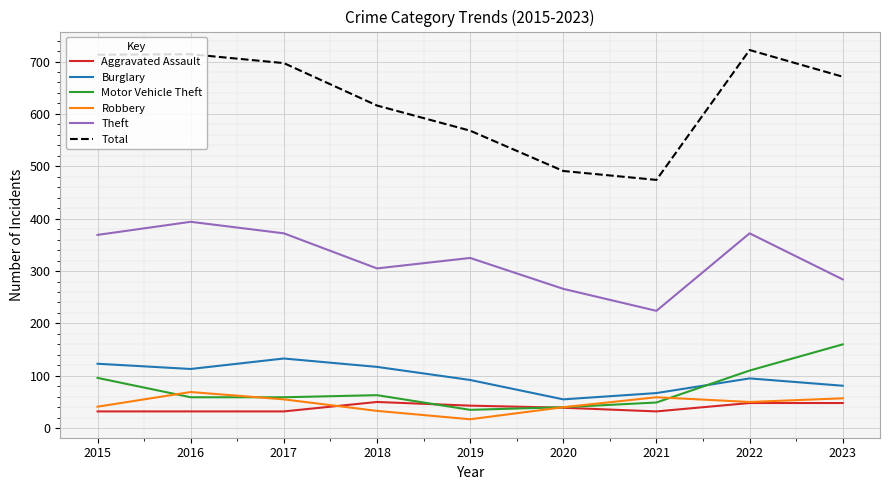

Between 2018 and 2020, which series saw the biggest shift?

Total